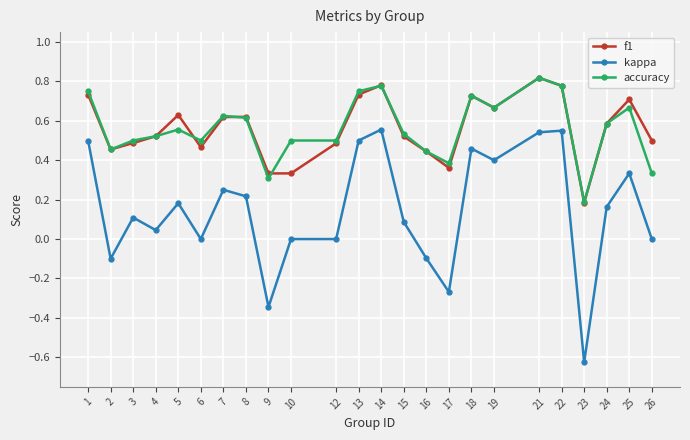

True or false: accuracy has more than 2 points higher than both neighbors.

True